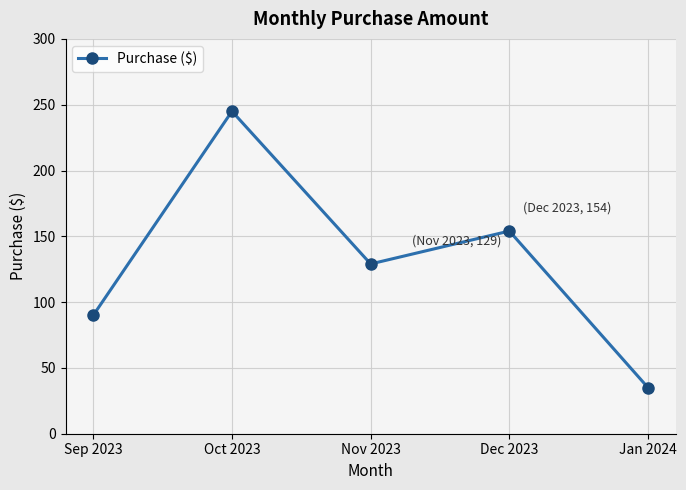

Where does the data first go above 129?

Oct 2023